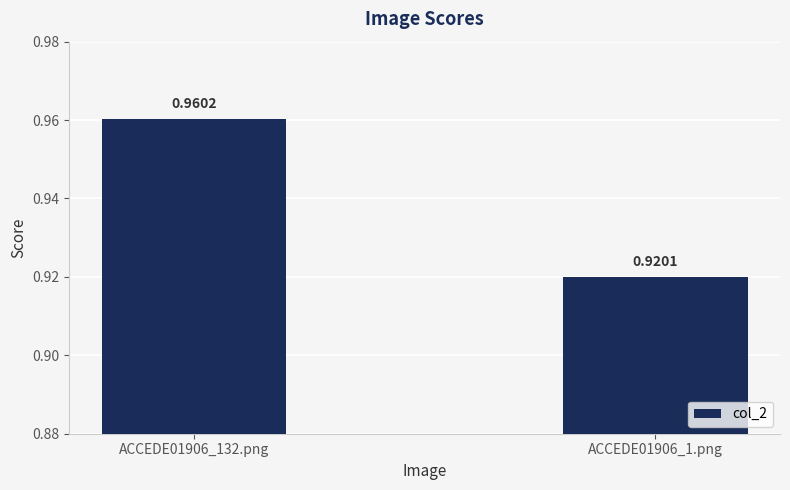

Does the chart contain stacked bars?

No